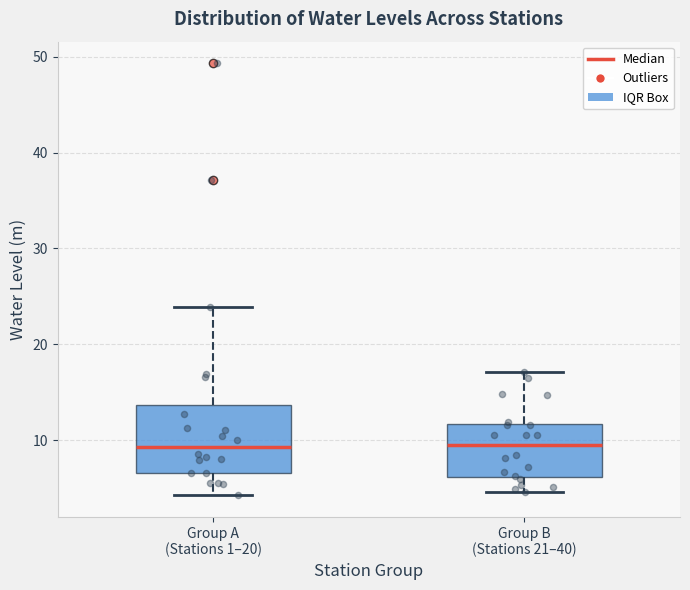

Where is the lower edge of the box for Group B (Stations 21–40) on the y-axis? The values are not printed on the chart, so give them approximately, as read against the axis.

6